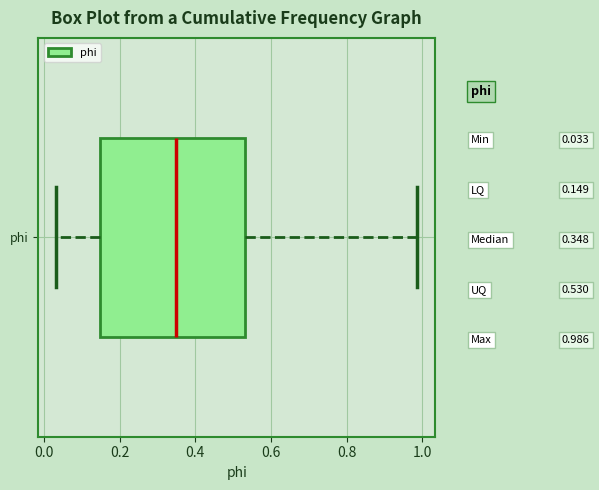

Transcribe this box plot: give where the median line is, the range the box spans, and where the two whiskers end, as read against the x-axis. The values are not printed on the chart, so give them approximately, as read against the axis.

median 0.34, box 0.14 to 0.54, whiskers 0.04 to 0.98